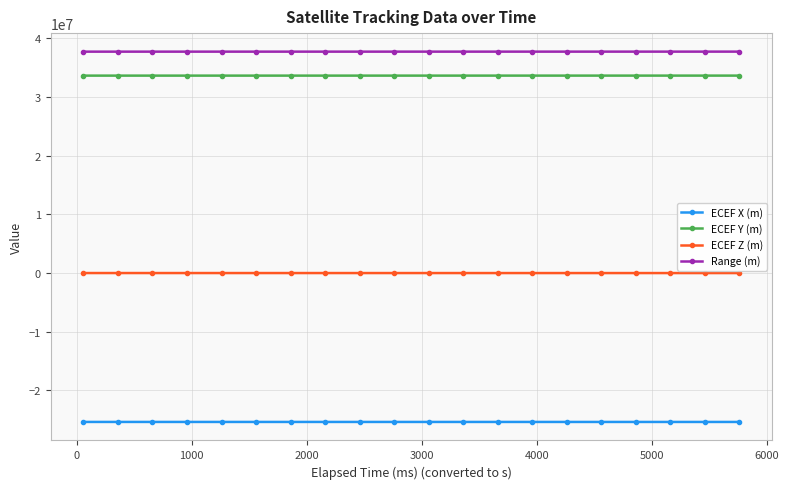

List the series in order of their peak value, lowest first.

ECEF X (m), ECEF Z (m), ECEF Y (m), Range (m)